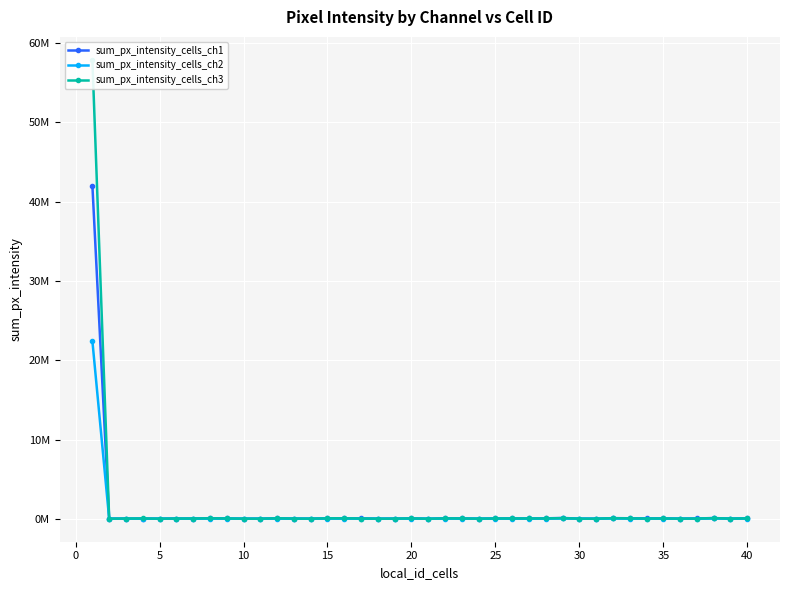

At which category does the chart reach its minimum across all series?

20